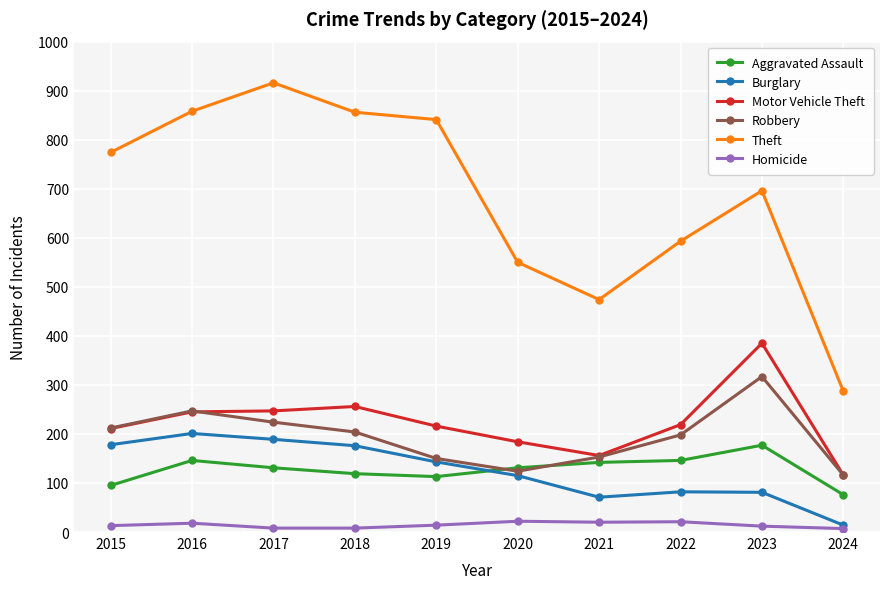

What are all the series names shown in the legend?

Aggravated Assault, Burglary, Motor Vehicle Theft, Robbery, Theft, Homicide